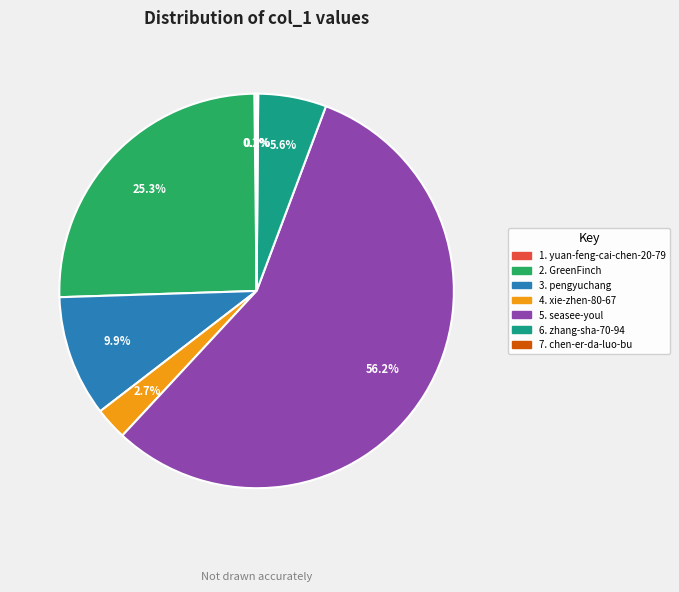

Does any single category account for the majority?

Yes